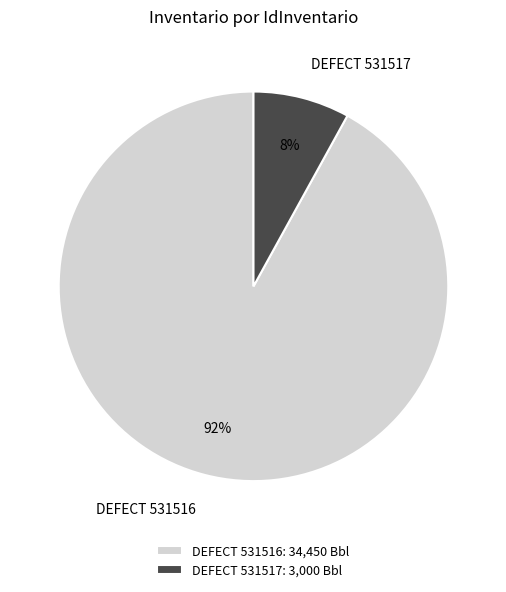

How many slices are in this pie chart?

2